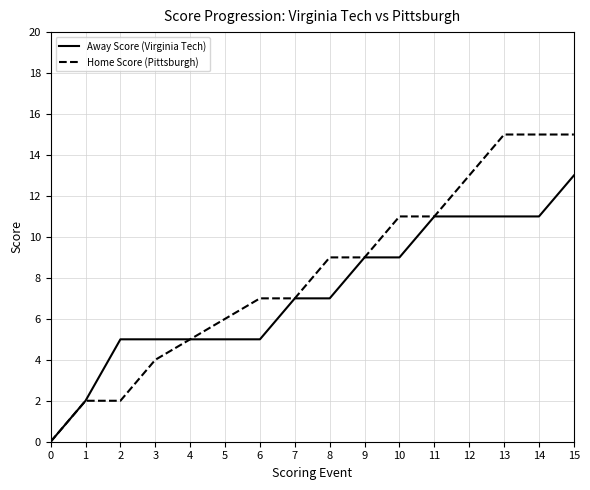

What are all the series names shown in the legend?

Away Score (Virginia Tech), Home Score (Pittsburgh)